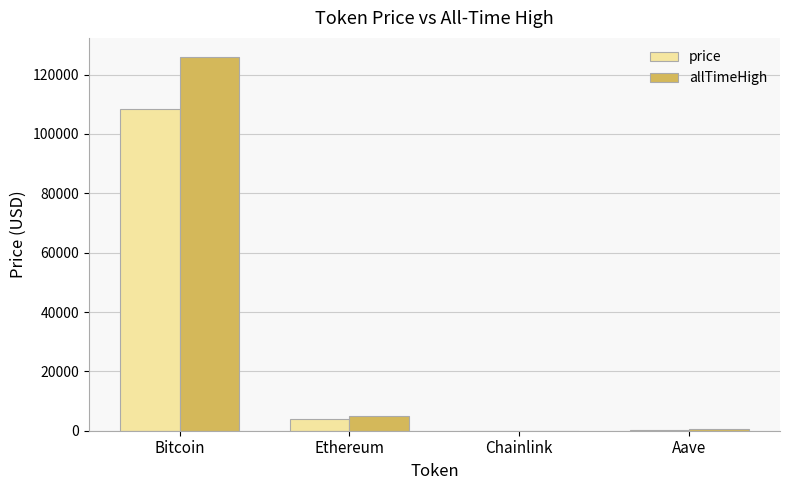

The value of allTimeHigh at Bitcoin is 126080.0. True or false?

True